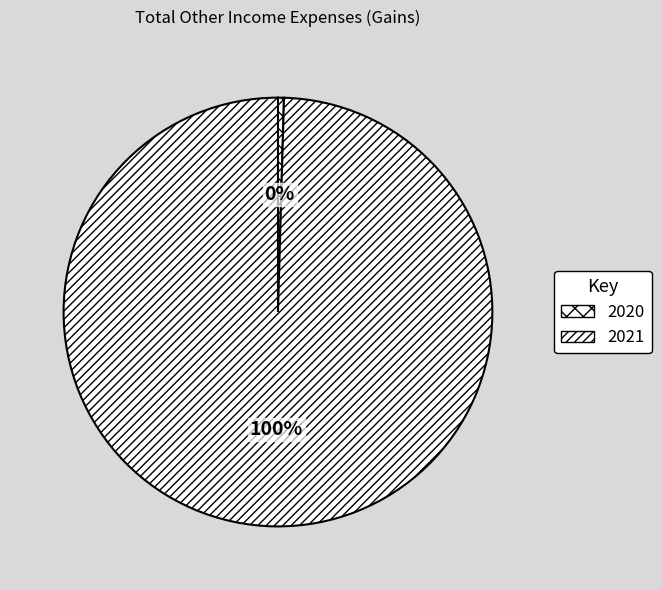

Is it true that 2020 is 15% of the pie?

False